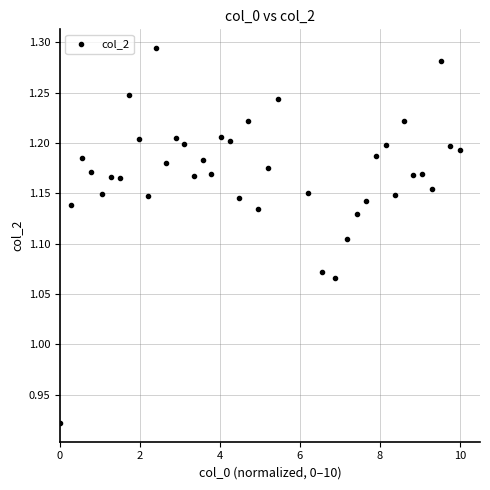

What is the range of X values (max minus min)?

10.0